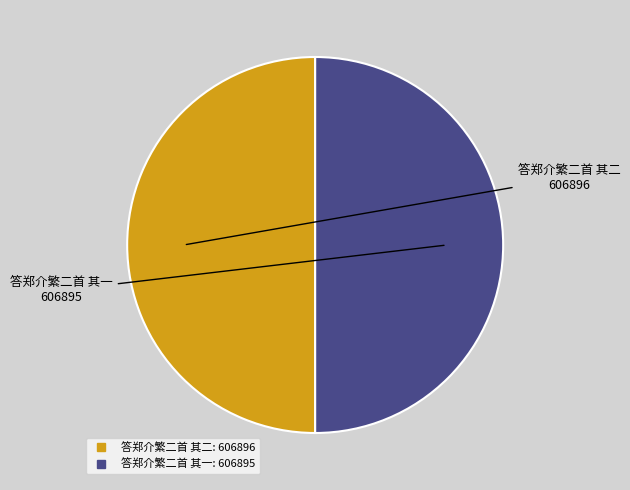

Combined, do 答郑介繁二首 其二 and 答郑介繁二首 其一 account for over 50%?

Yes